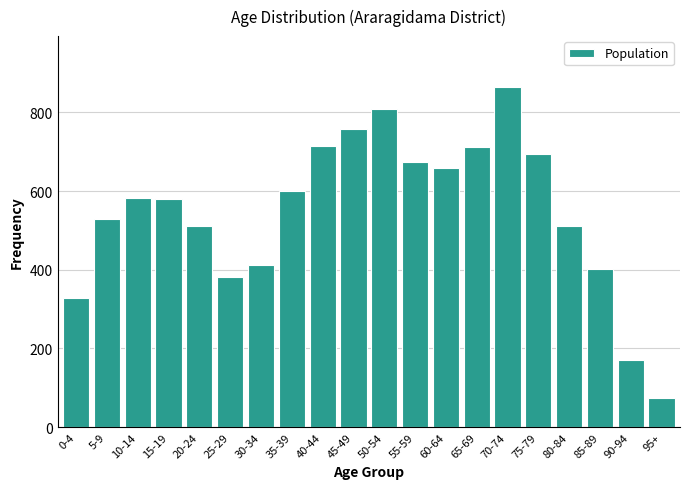

What is the change in value from 20-24 to 50-54?

+297